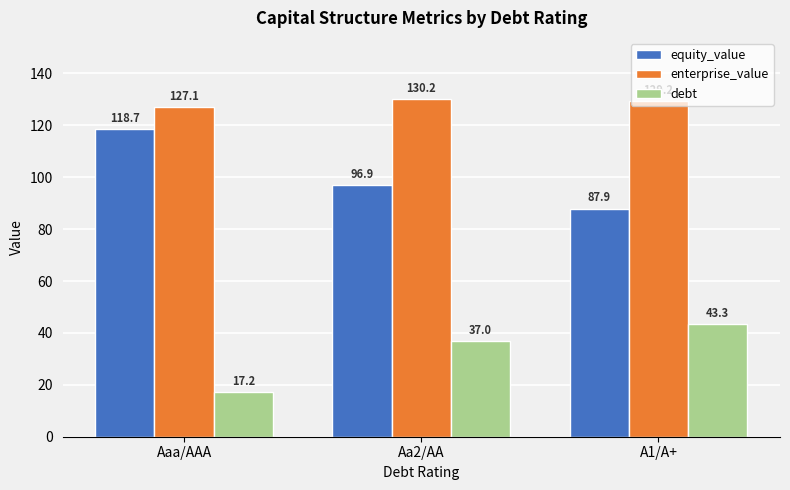

Reading left to right, list all the values displayed in this chart.

equity_value: Aaa/AAA=118.7	Aa2/AA=96.9	A1/A+=87.9
enterprise_value: Aaa/AAA=127.1	Aa2/AA=130.2	A1/A+=129.2
debt: Aaa/AAA=17.2	Aa2/AA=37.0	A1/A+=43.3